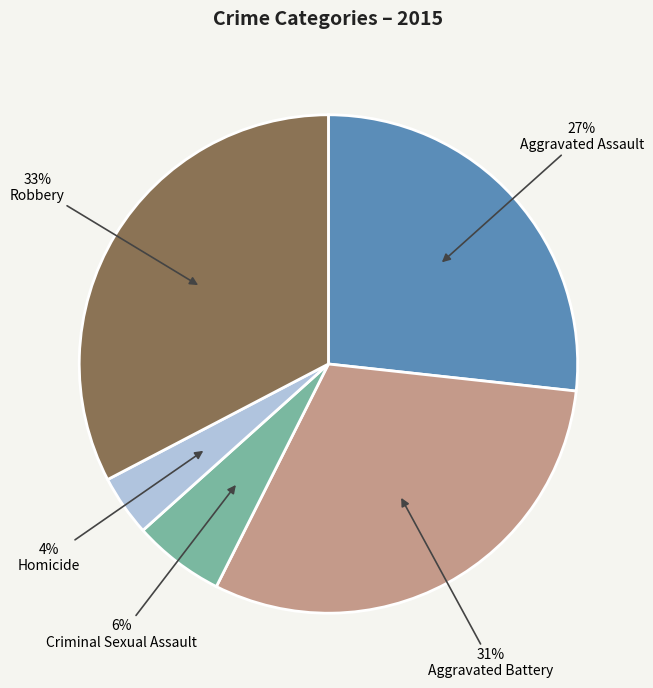

Rank the categories by value from highest to lowest.

Robbery, Aggravated Battery, Aggravated Assault, Criminal Sexual Assault, Homicide